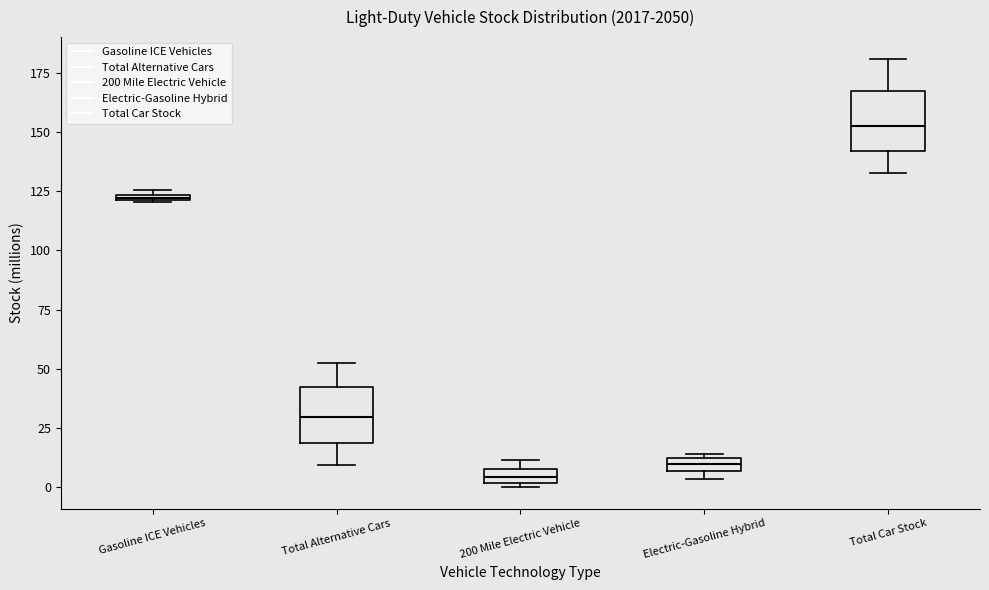

Which box's median line is the lowest?

200 Mile Electric Vehicle